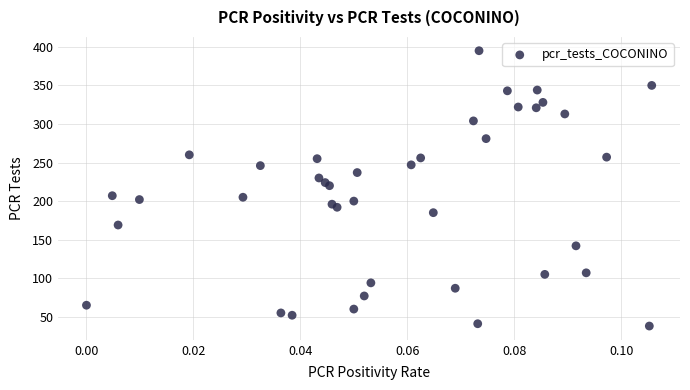

What Y value in the scatter plot is closest to 216?

220